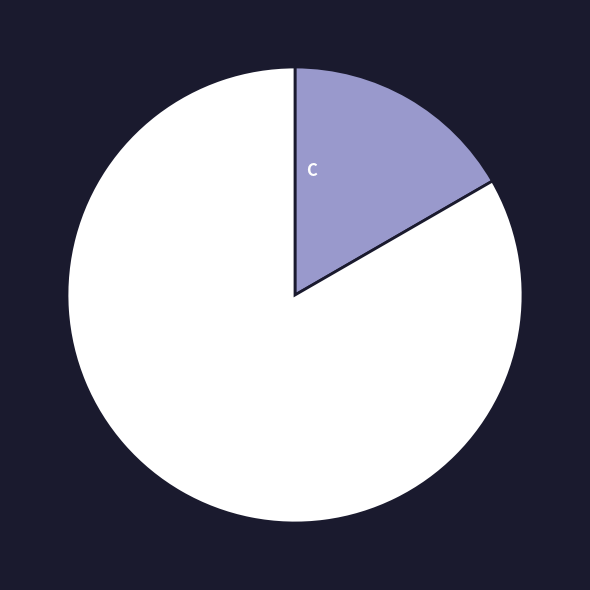

Is there a majority slice in this chart?

Yes